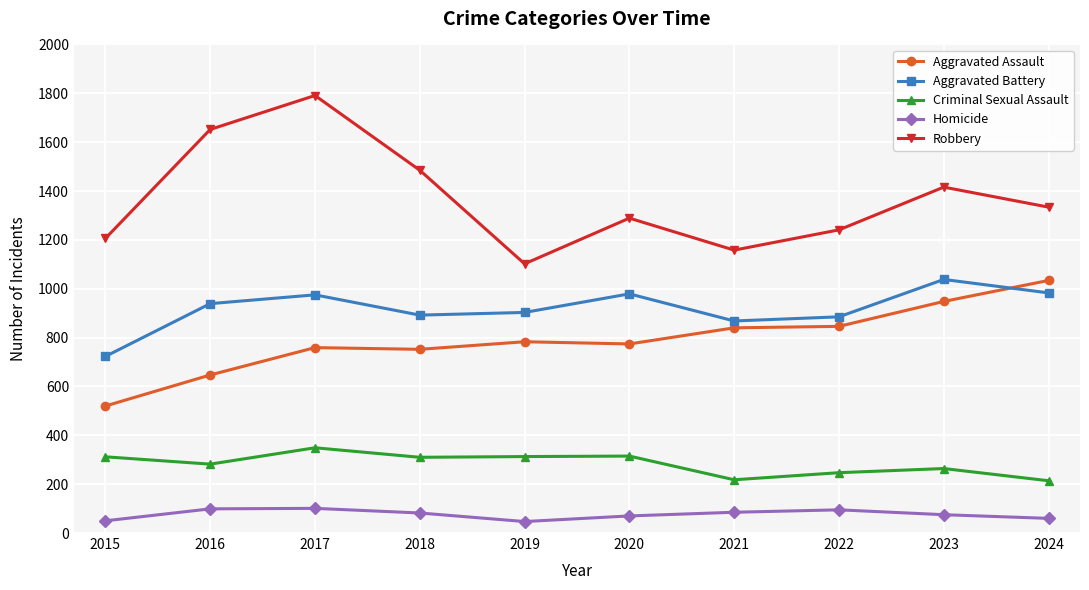

What is the sum of all Aggravated Battery values?

9185